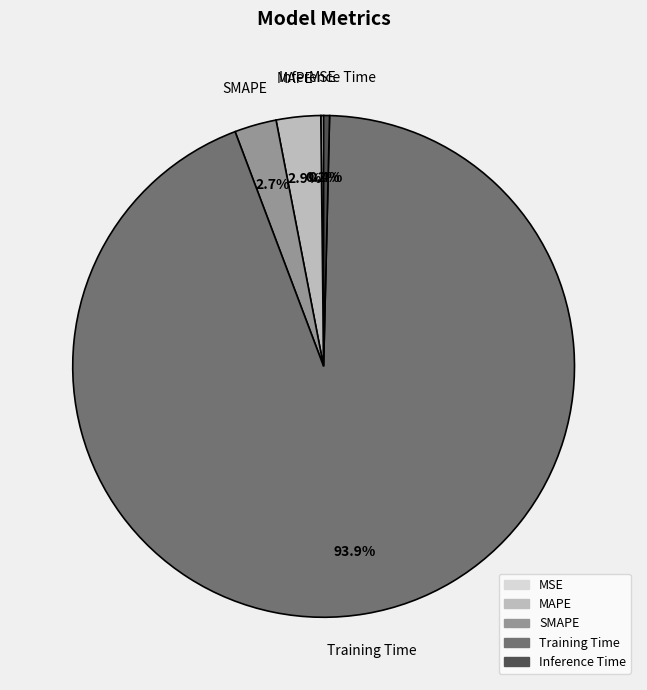

What portion of the pie excludes Inference Time?

99.6%